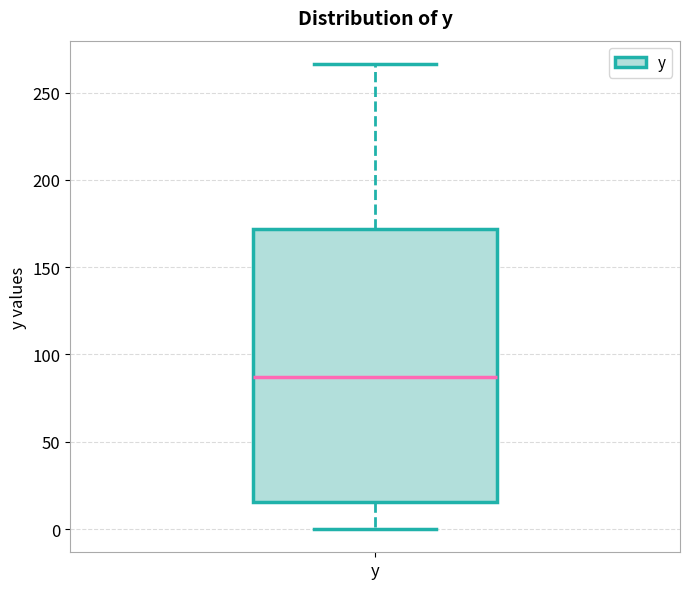

Transcribe this box plot: give where the median line is, the range the box spans, and where the two whiskers end, as read against the y-axis. The values are not printed on the chart, so give them approximately, as read against the axis.

median 85, box 15 to 170, whiskers 0 to 265